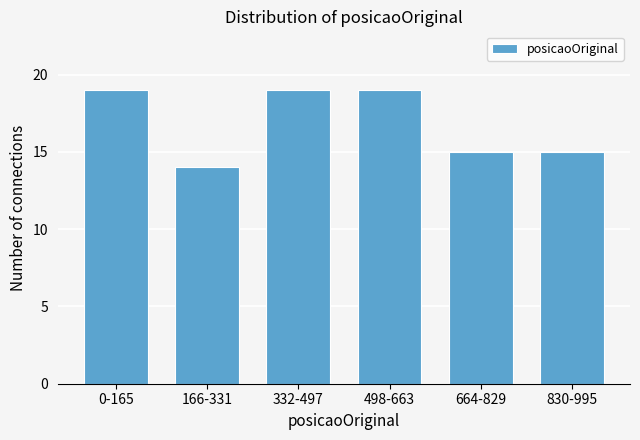

Reading left to right, list all the values displayed in this chart.

0-165=19	166-331=14	332-497=19	498-663=19	664-829=15	830-995=15